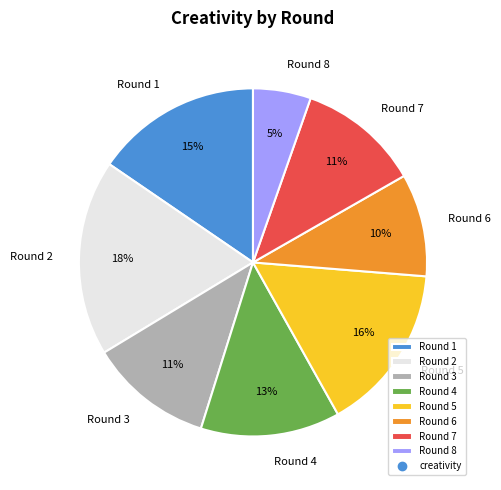

True or false: Round 2 accounts for 18% of the total.

True